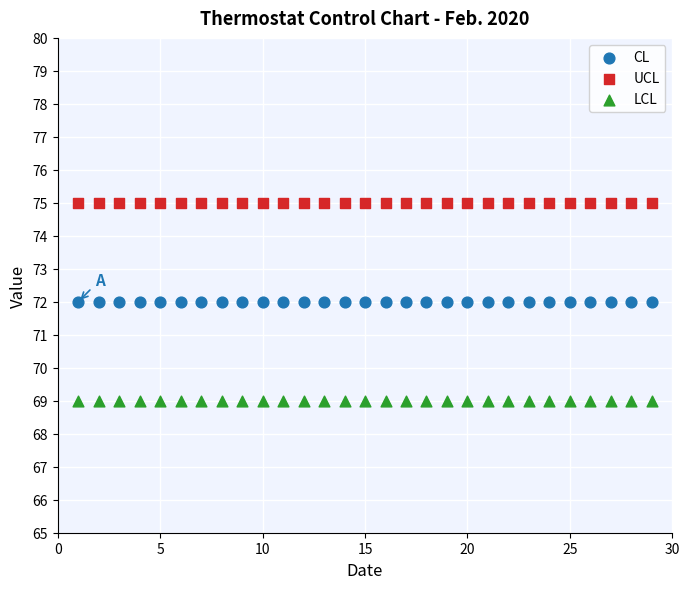

Which series contains the highest Y value?

UCL